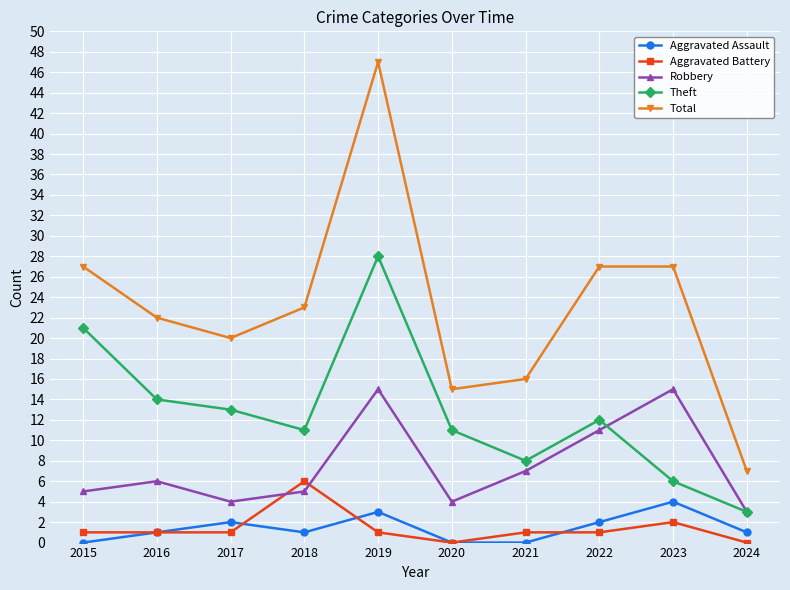

What is the value of the Theft point at the 7th from the left?

8